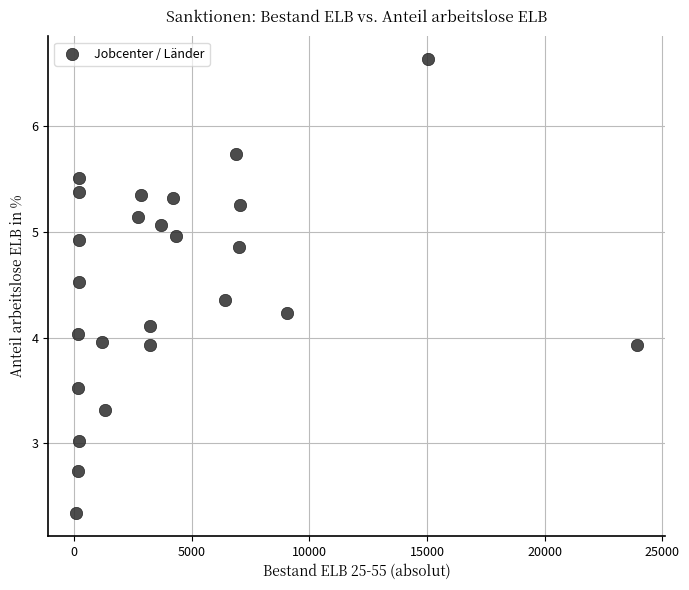

What is the range of Y values (max minus min)?

4.3